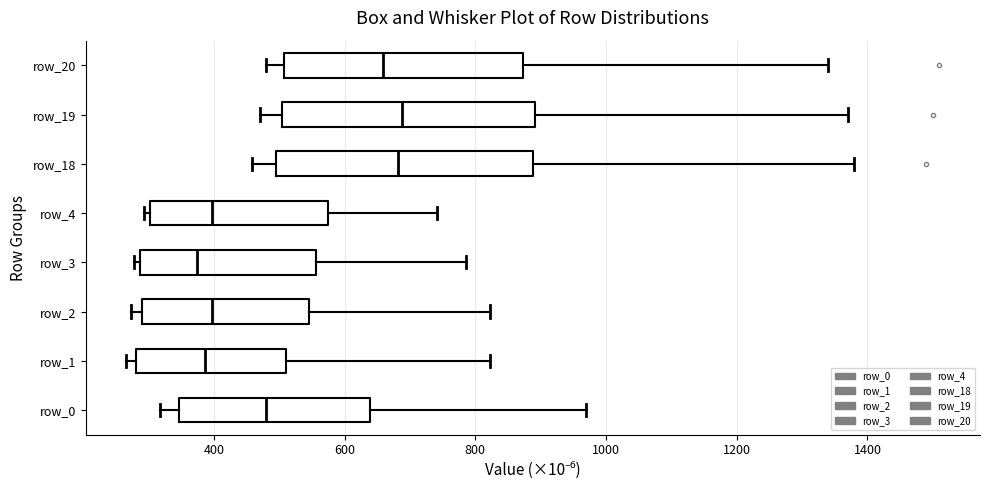

Where is the right edge of the box for row_0 on the x-axis? The values are not printed on the chart, so give them approximately, as read against the axis.

640